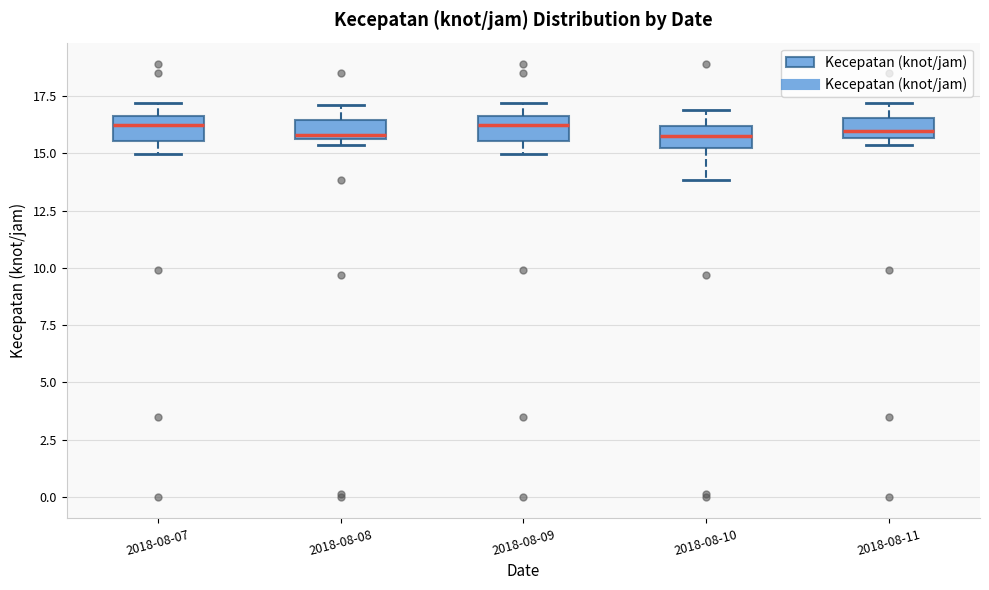

Reading left to right, read every box against the y-axis: the position of its median line, the range the box covers, and the ends of its whiskers. The values are not printed on the chart, so give them approximately, as read against the axis.

2018-08-07: median 16.0, box 15.5 to 16.5, whiskers 15.0 to 17.0
2018-08-08: median 16.0, box 15.5 to 16.5, whiskers 15.5 (just below the box's lower edge) to 17.0
2018-08-09: median 16.0, box 15.5 to 16.5, whiskers 15.0 to 17.0
2018-08-10: median 16.0 (inside the box), box 15.0 to 16.0, whiskers 14.0 to 17.0
2018-08-11: median 16.0, box 15.5 to 16.5, whiskers 15.5 (just below the box's lower edge) to 17.0